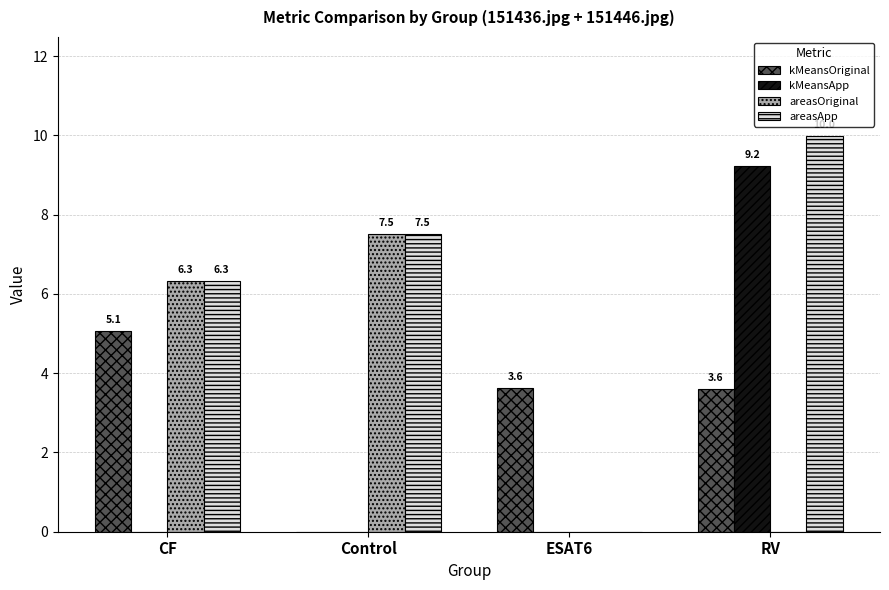

True or false: areasApp has a value of 6.3 at CF.

True